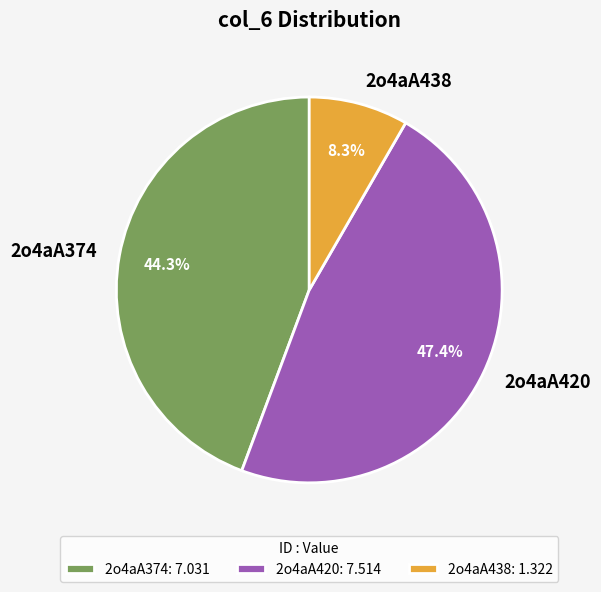

What portion of the pie excludes 2o4aA374?

55.7%